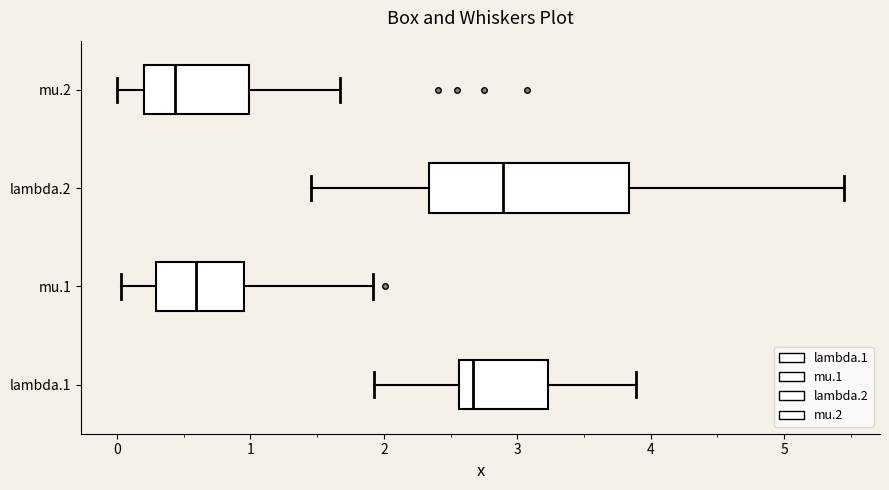

Comparing the boxes themselves (not the whiskers), which one is the widest?

lambda.2